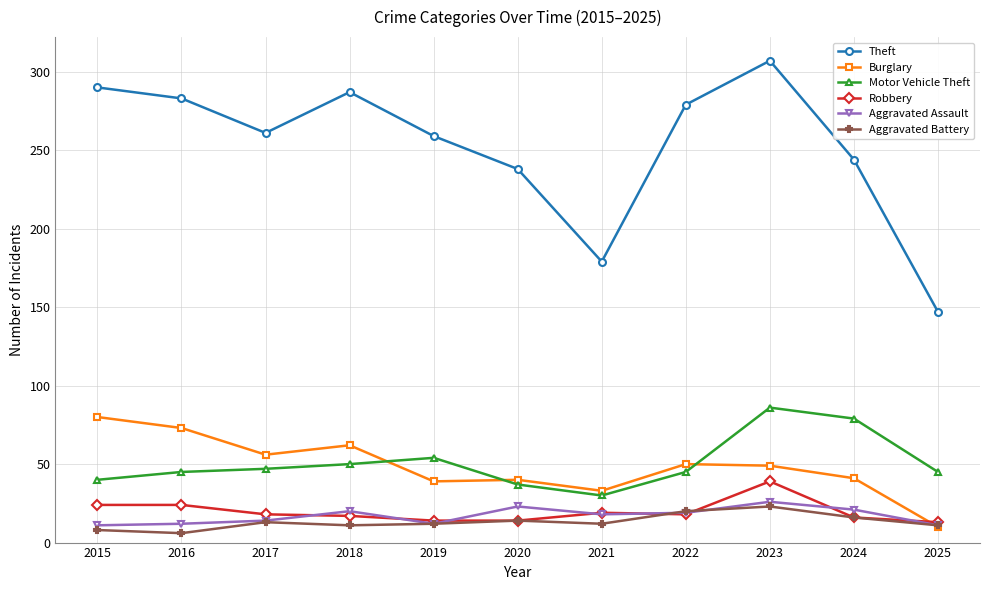

True or false: Theft has more than 1 points higher than both neighbors.

True